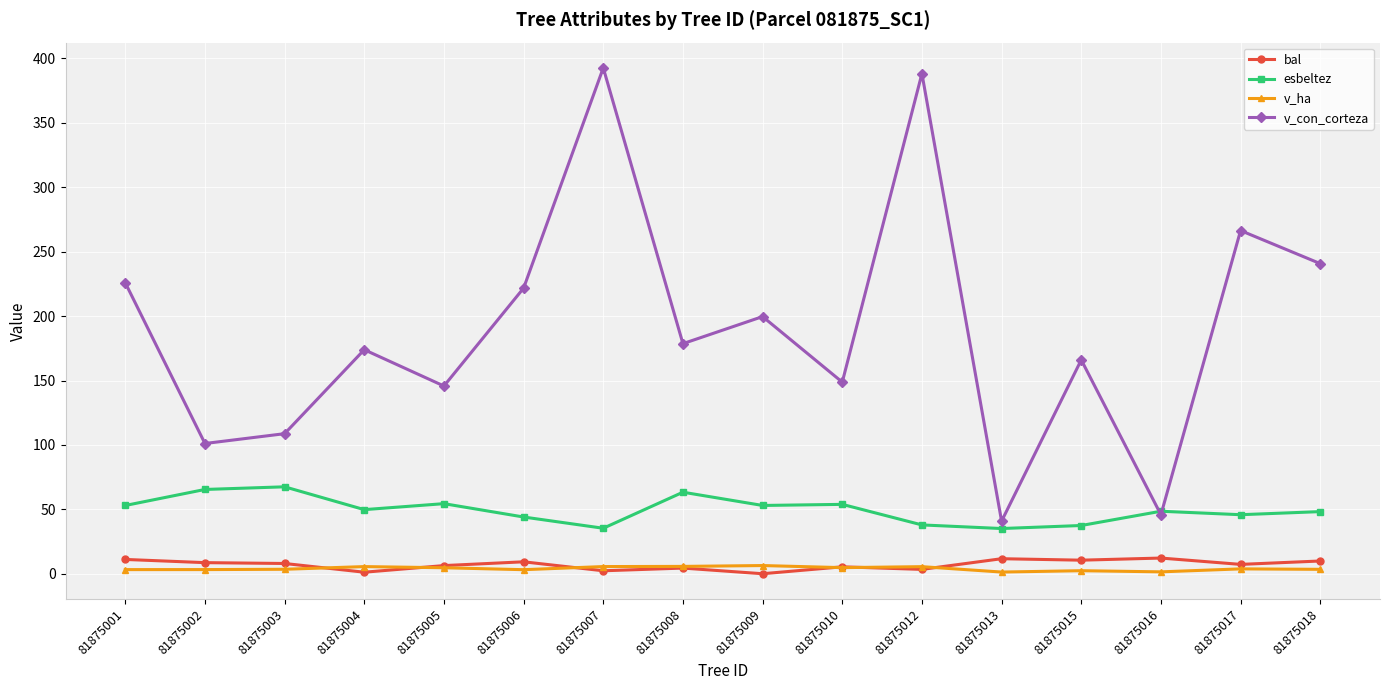

How many categories are shown in the chart?

16